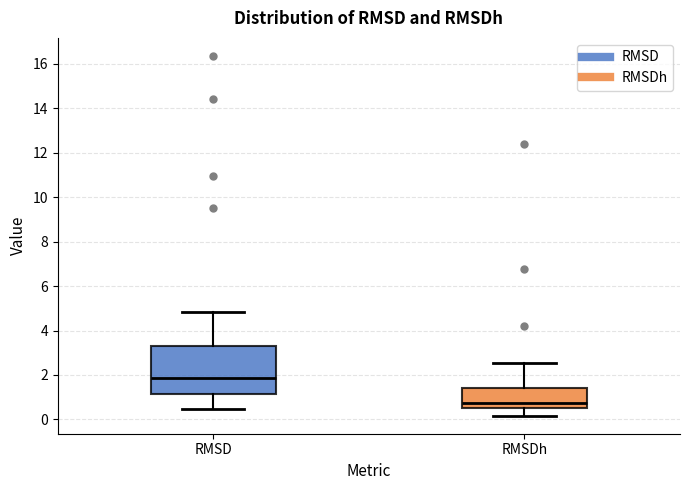

Which box's median line is the lowest?

RMSDh